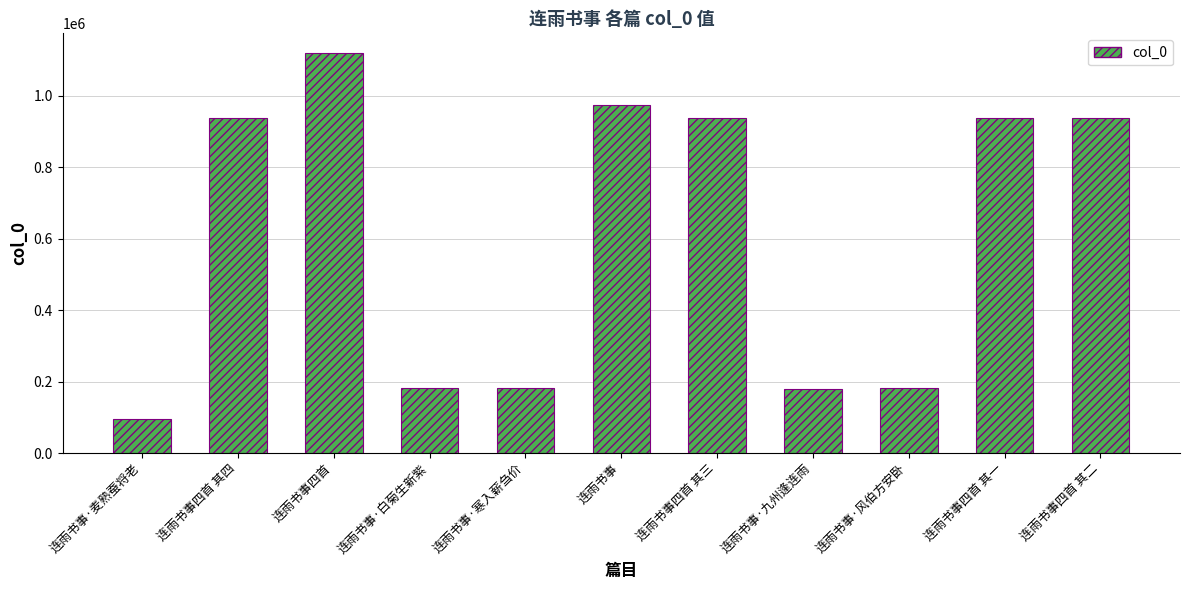

True or false: the data shows 122063 at 连雨书事·白菊生新紫.

False